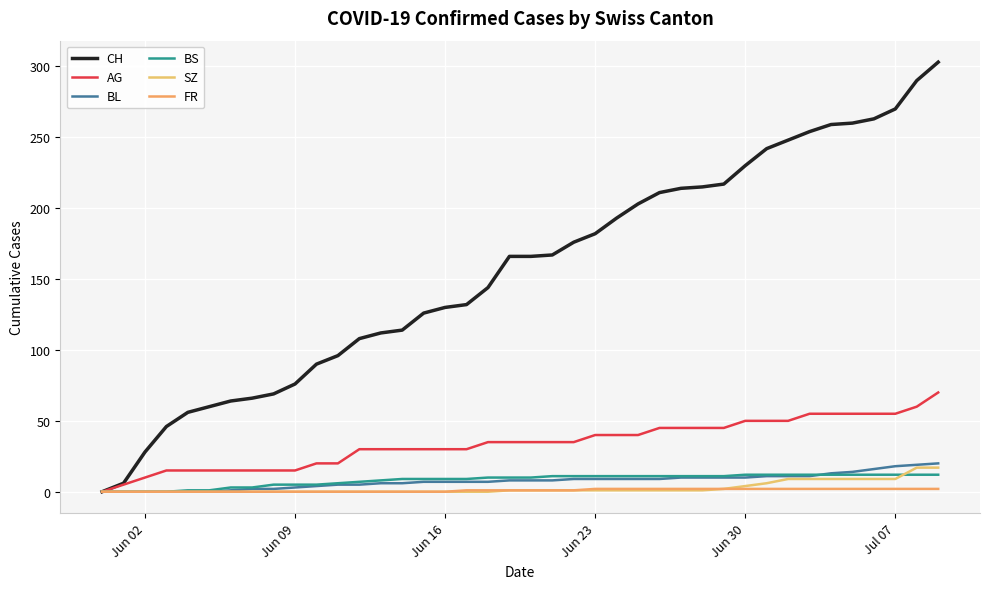

Is this an area chart (filled region under the line)?

No